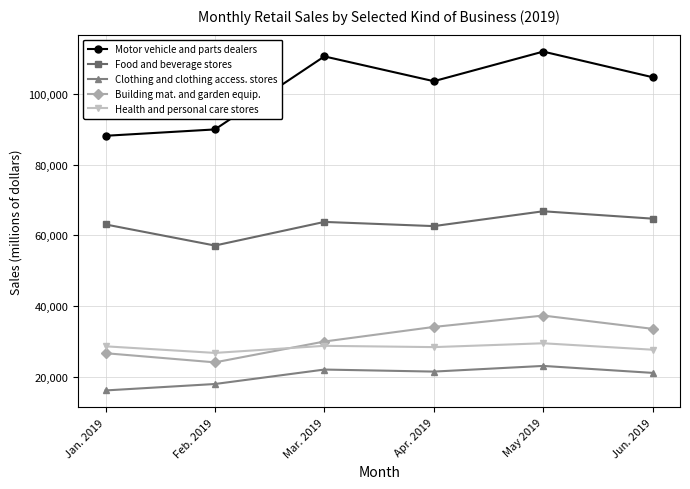

What is the difference between the highest and lowest values at Mar. 2019?

88516